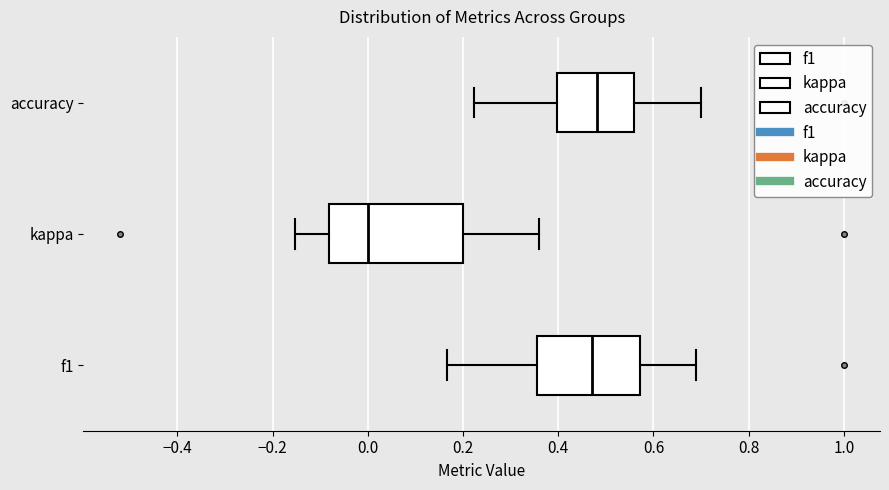

Reading bottom to top, read every box against the x-axis: the position of its median line, the range the box covers, and the ends of its whiskers. The values are not printed on the chart, so give them approximately, as read against the axis.

f1: median 0.48, box 0.36 to 0.58, whiskers 0.16 to 0.68
kappa: median 0.00, box -0.08 to 0.20, whiskers -0.16 to 0.36
accuracy: median 0.48, box 0.40 to 0.56, whiskers 0.22 to 0.70